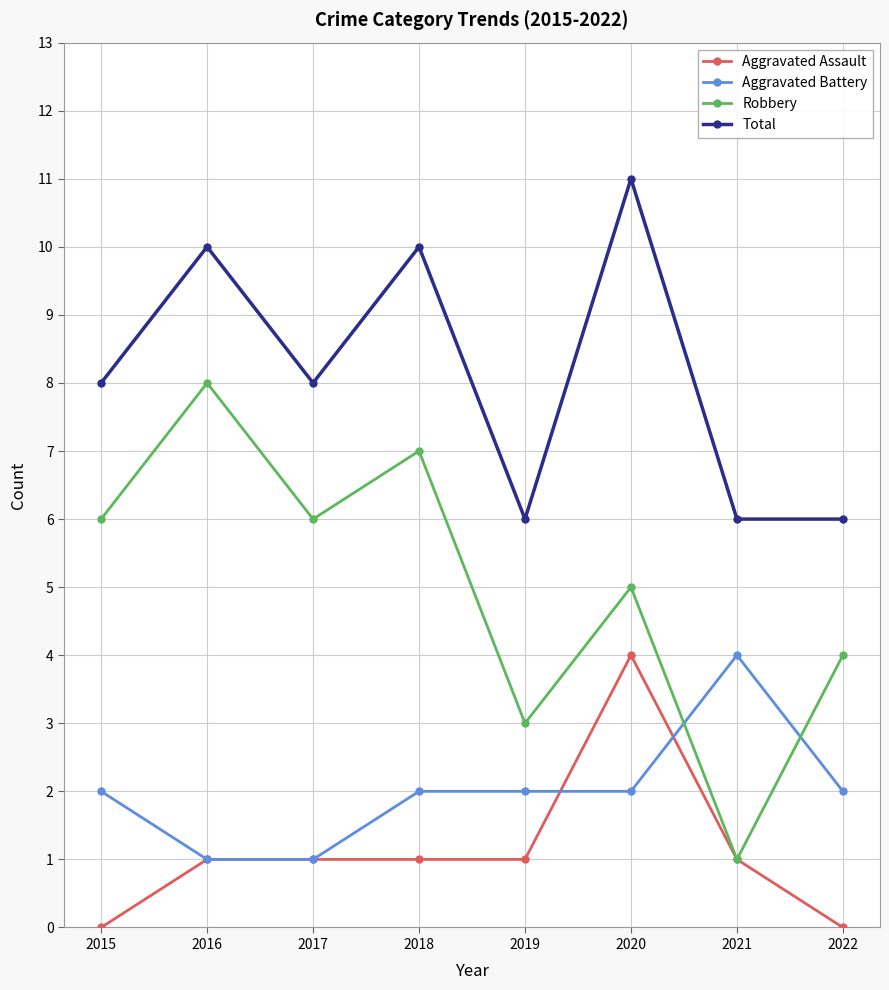

What is the difference between the Robbery values at 2020 and 2019?

2